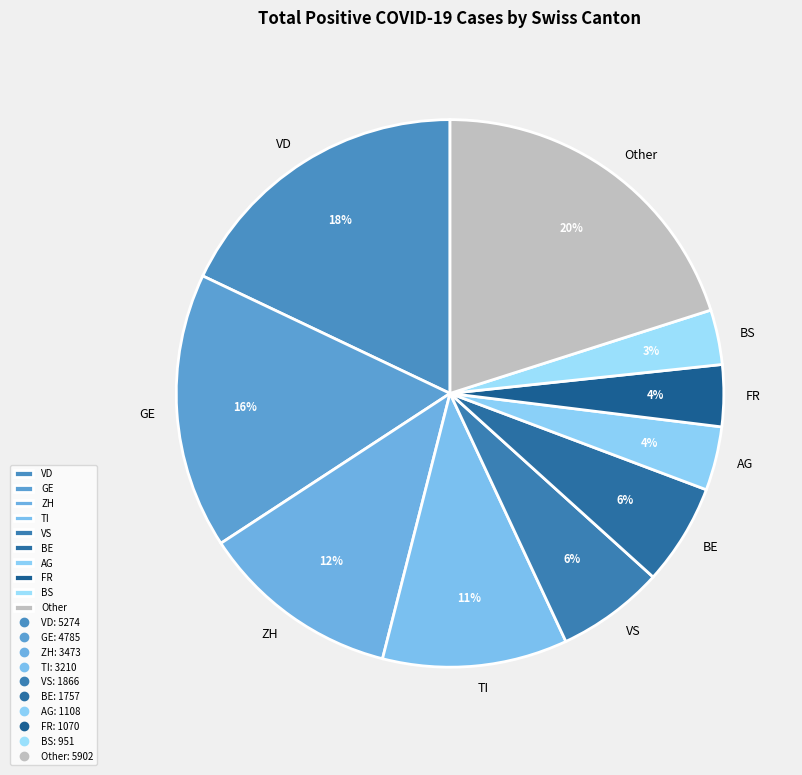

Is it true that ZH is 12% of the pie?

True